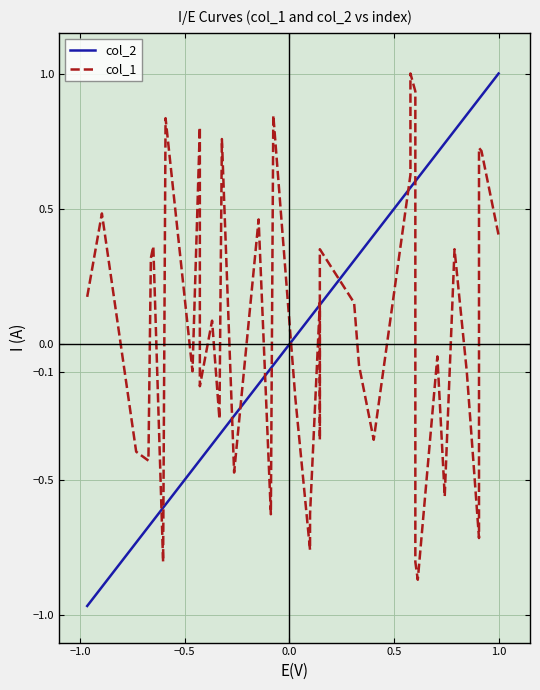

How many values in col_1 are above zero?

20